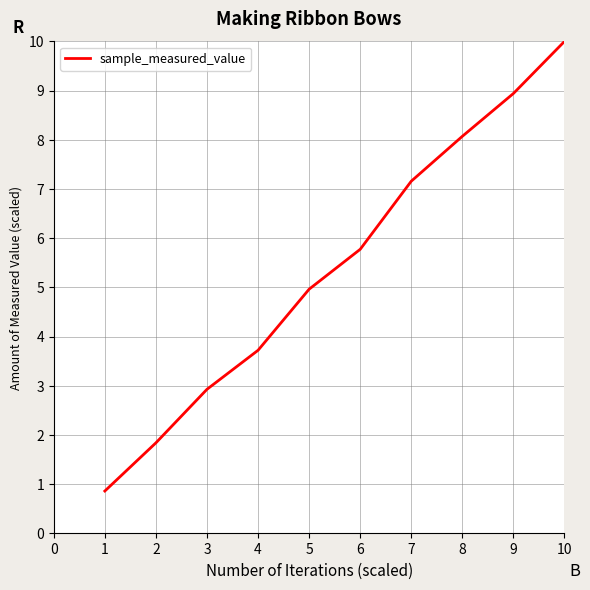

Does the chart display data point markers on the line(s)?

No